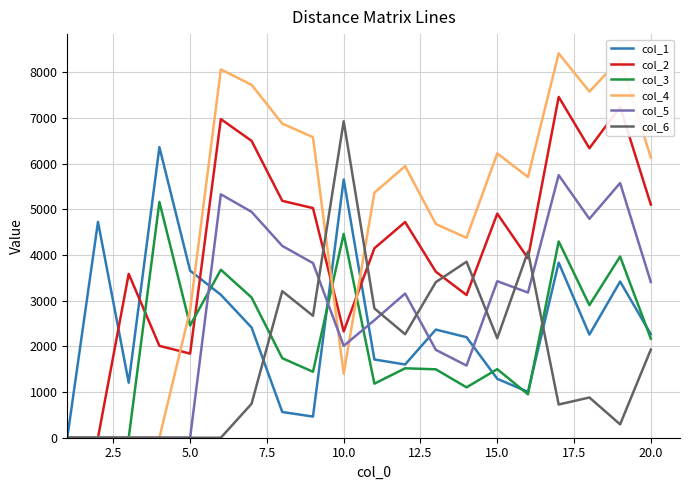

Which series has the largest total across all categories?

col_4